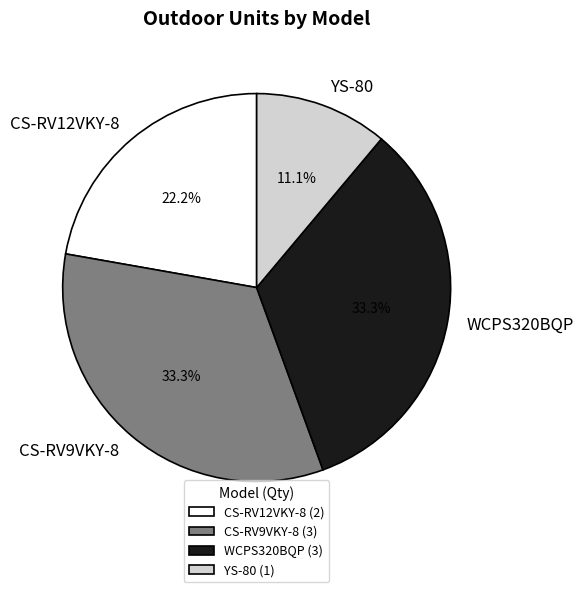

Does YS-80 account for over 50% of the chart?

No